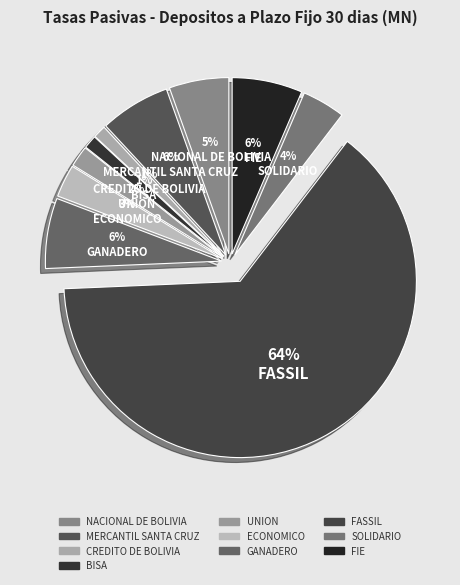

What is the change in value from BISA to GANADERO?

+0.1